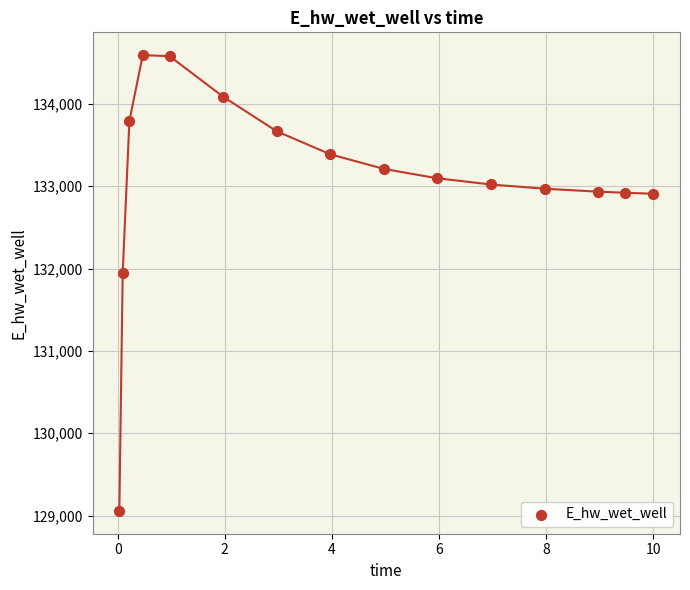

What is the range of X values (max minus min)?

10.0